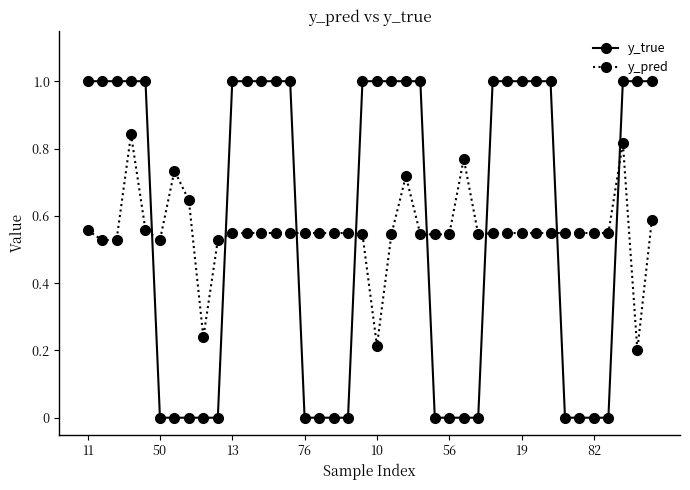

How many categories are shown in the chart?

40